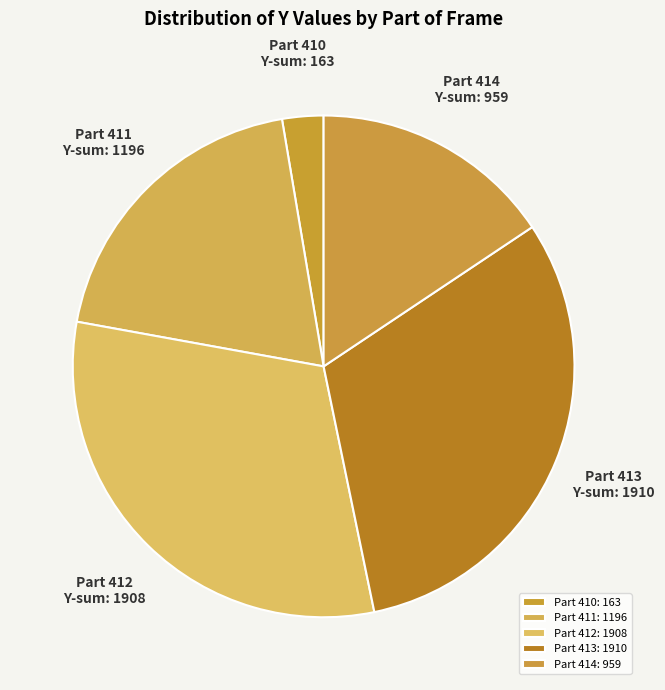

Count the number of slices in the pie.

5